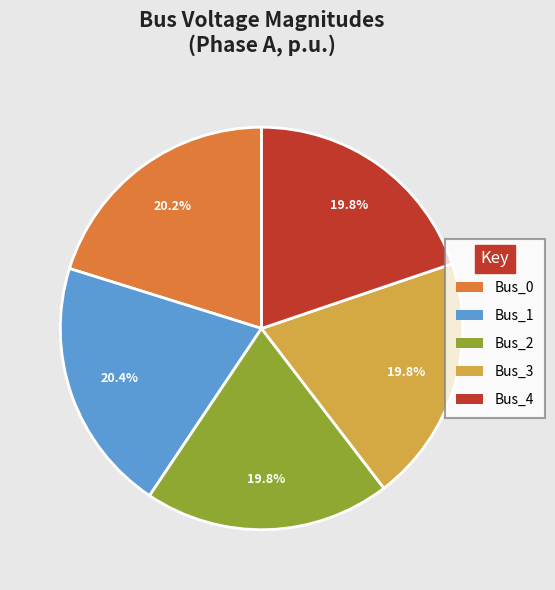

Combined, what portion of the pie is Bus_2 and Bus_1?

40.2%